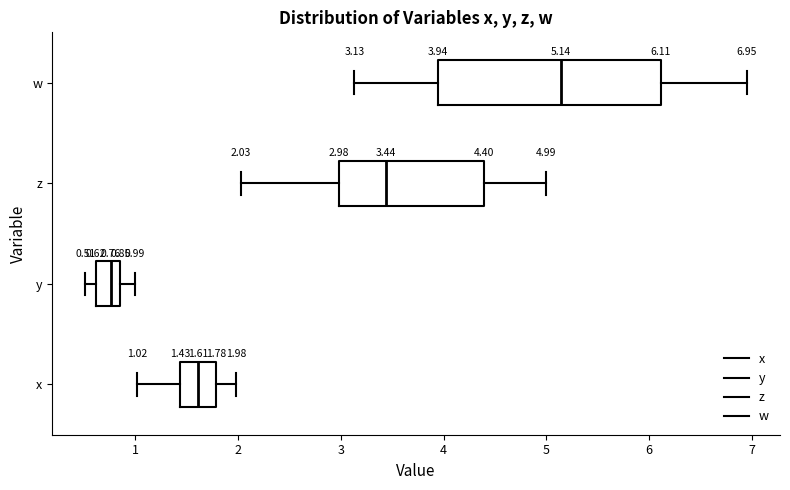

Which box has the furthest to the left median line?

y